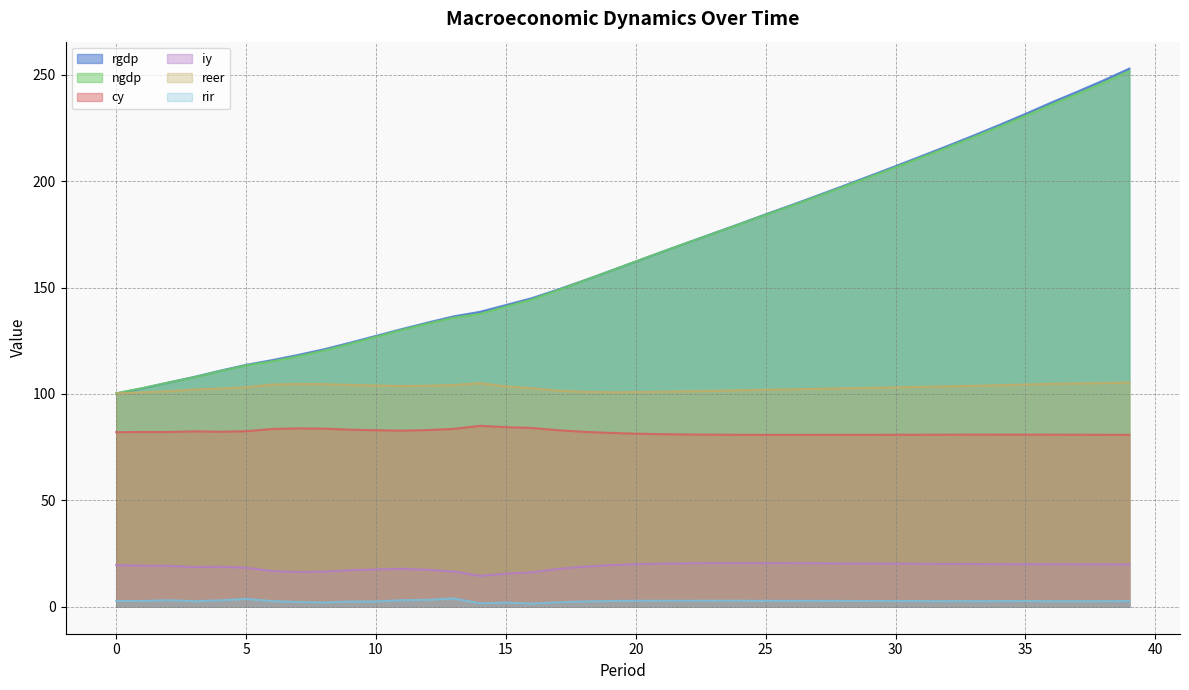

At 1, list the series in order from largest to smallest.

ngdp, rgdp, reer, cy, iy, rir